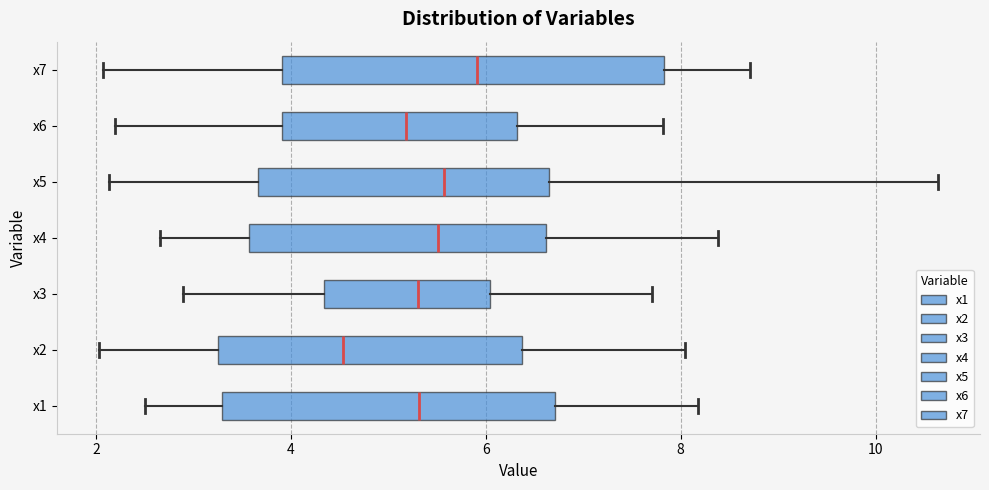

Reading bottom to top, read every box against the x-axis: the position of its median line, the range the box covers, and the ends of its whiskers. The values are not printed on the chart, so give them approximately, as read against the axis.

x1: median 5.4, box 3.2 to 6.8, whiskers 2.6 to 8.2
x2: median 4.6, box 3.2 to 6.4, whiskers 2.0 to 8.0
x3: median 5.4, box 4.4 to 6.0, whiskers 2.8 to 7.8
x4: median 5.6, box 3.6 to 6.6, whiskers 2.6 to 8.4
x5: median 5.6, box 3.6 to 6.6, whiskers 2.2 to 10.6
x6: median 5.2, box 4.0 to 6.4, whiskers 2.2 to 7.8
x7: median 6.0, box 4.0 to 7.8, whiskers 2.0 to 8.8